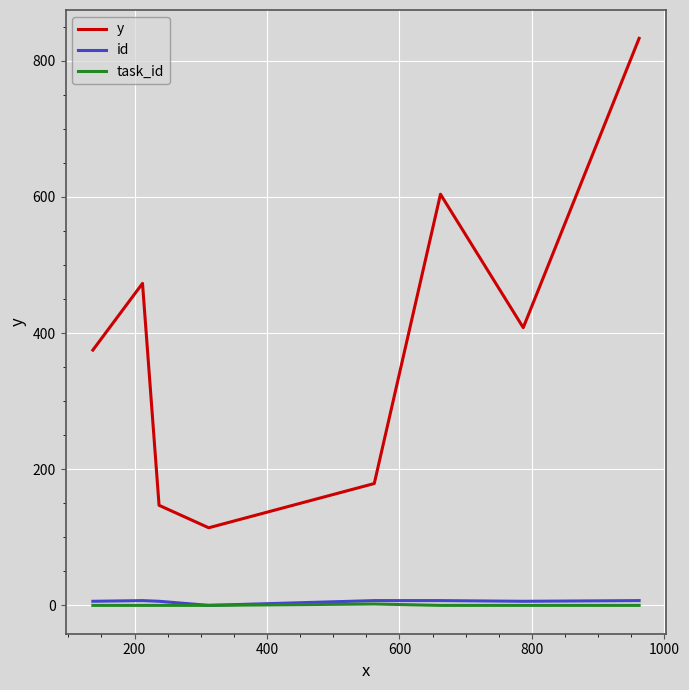

True or false: y has more than 0 points higher than both neighbors.

True